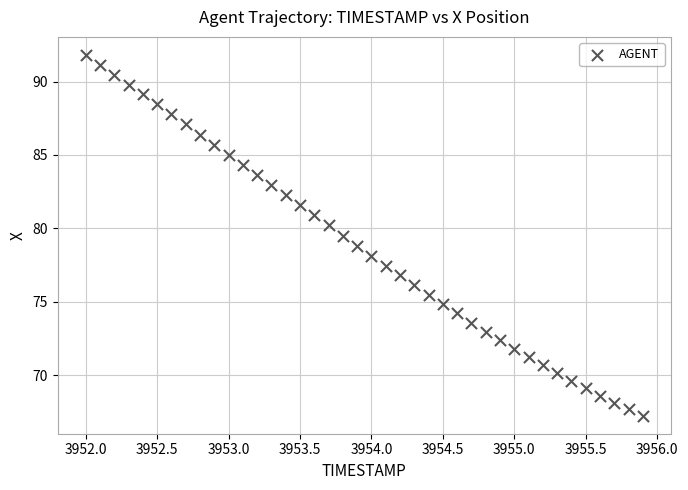

What is the range of X values (max minus min)?

3.9